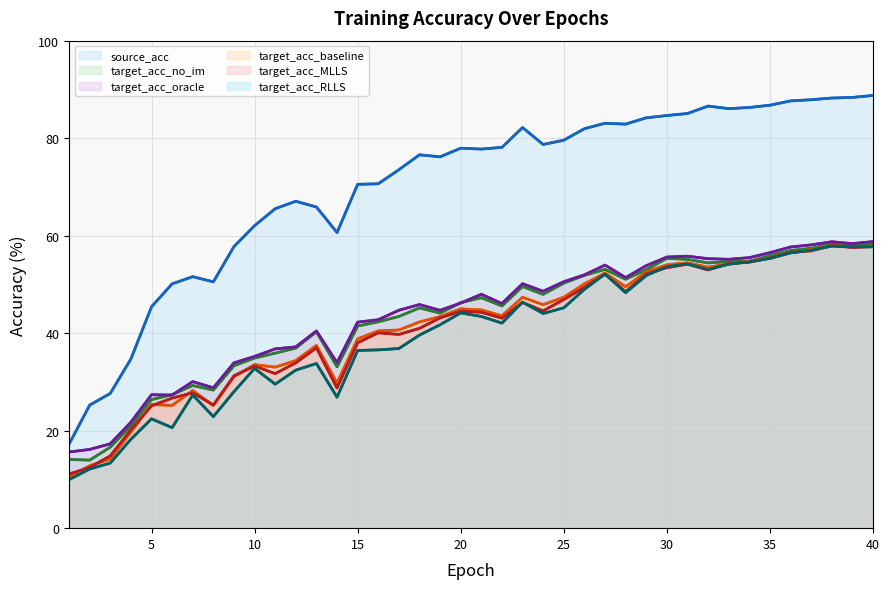

How many lines are shown in the chart?

6